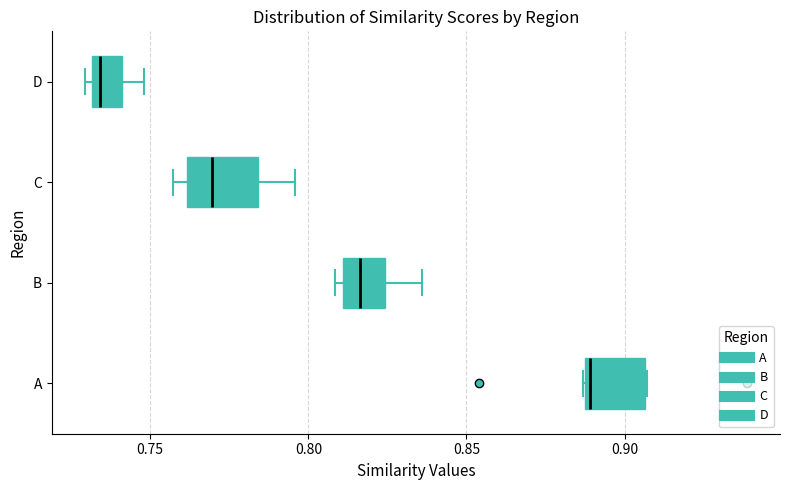

Where is the right edge of the box for A on the x-axis? The values are not printed on the chart, so give them approximately, as read against the axis.

0.905